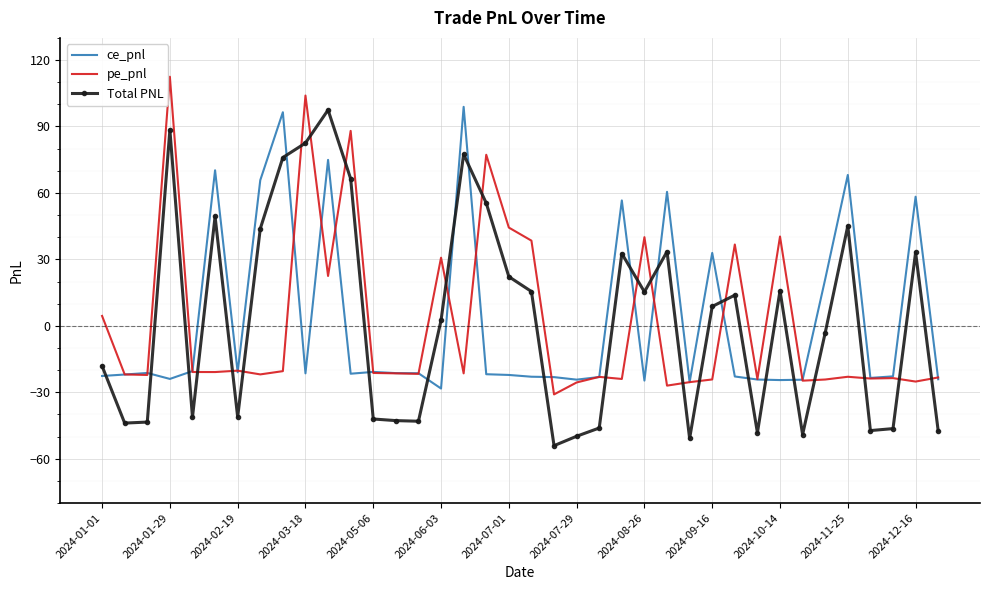

In pe_pnl, how many points are higher than both neighbors (excluding endpoints)?

12